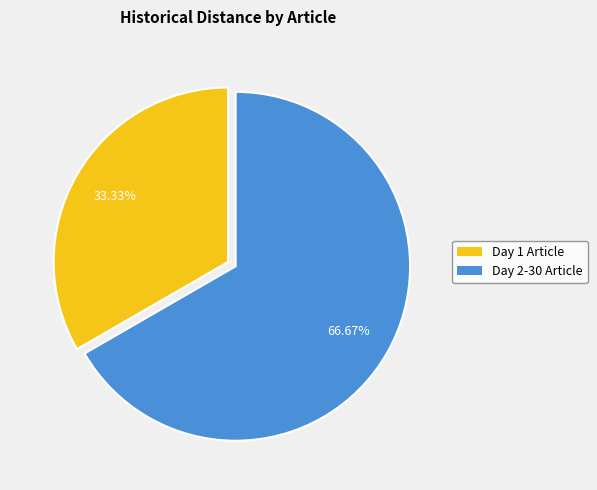

Is there a majority slice in this chart?

Yes